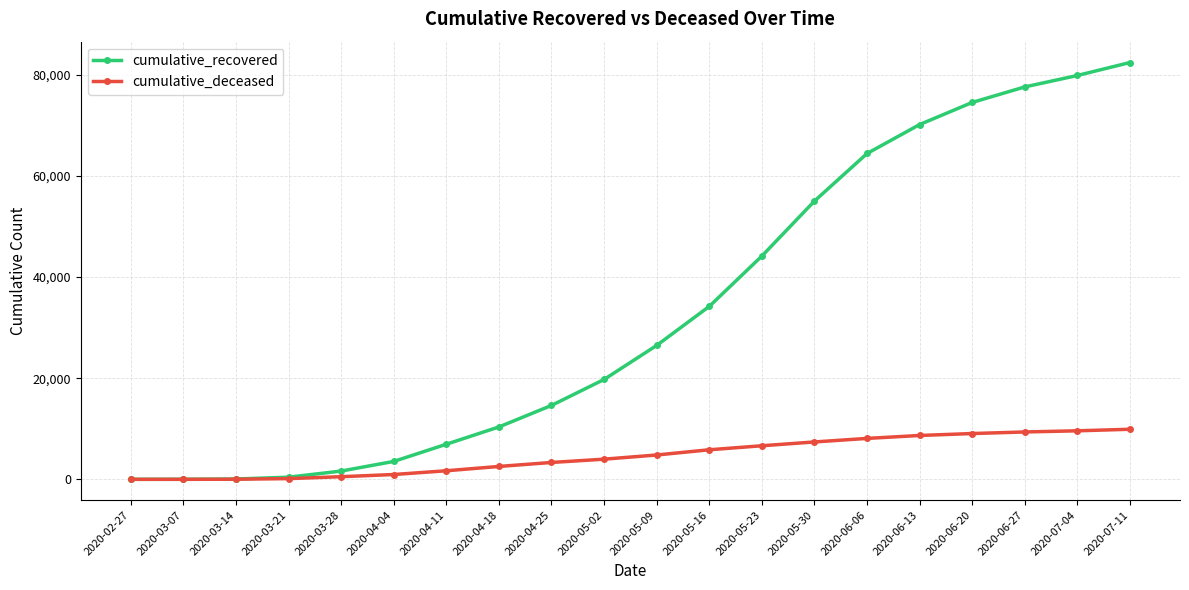

Which category has the highest value across all series?

2020-07-11